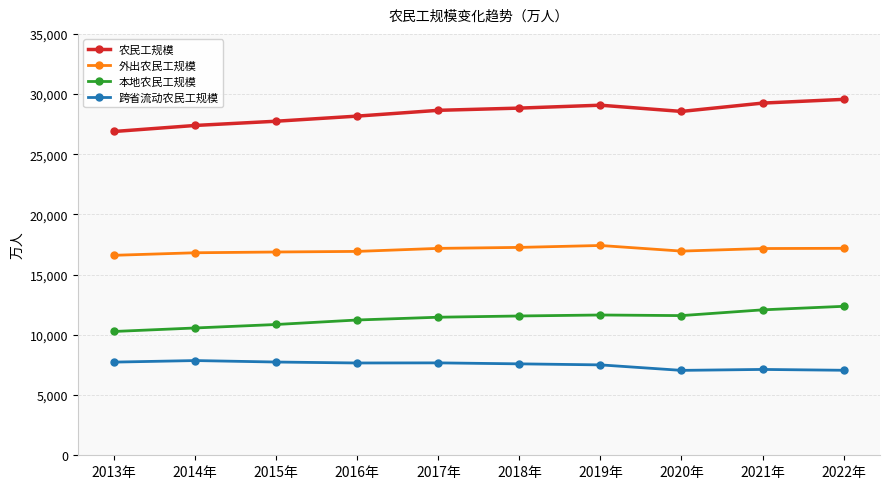

What are all the series names shown in the legend?

农民工规模, 外出农民工规模, 本地农民工规模, 跨省流动农民工规模